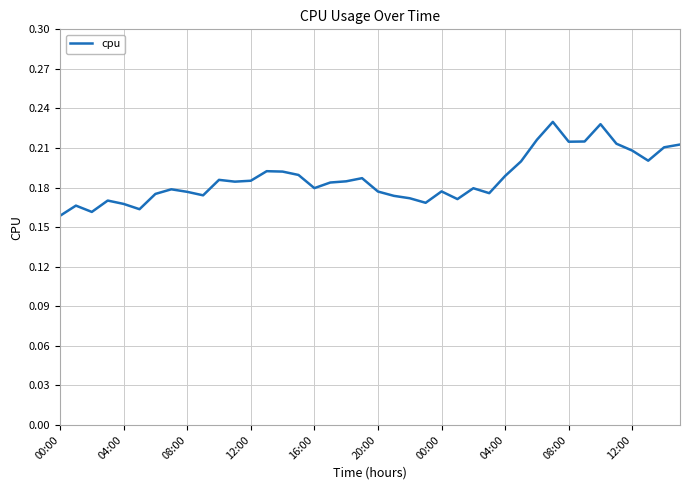

What is the sum of all values?

7.5